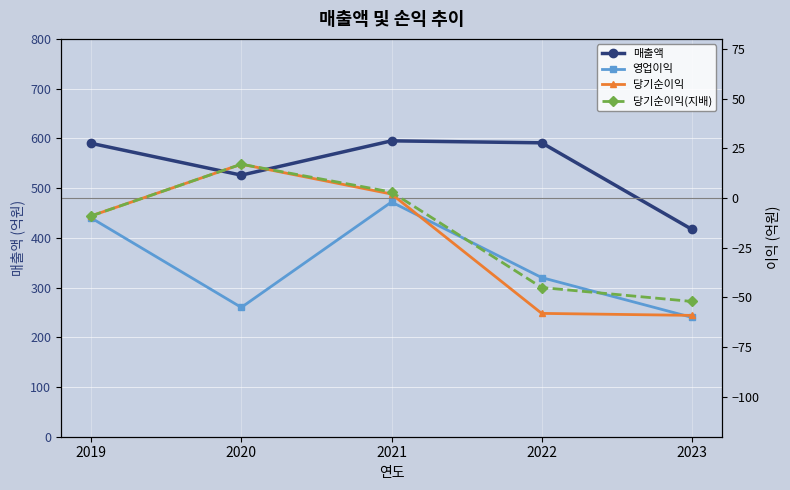

The value of 매출액 at 2022 is 888. True or false?

False